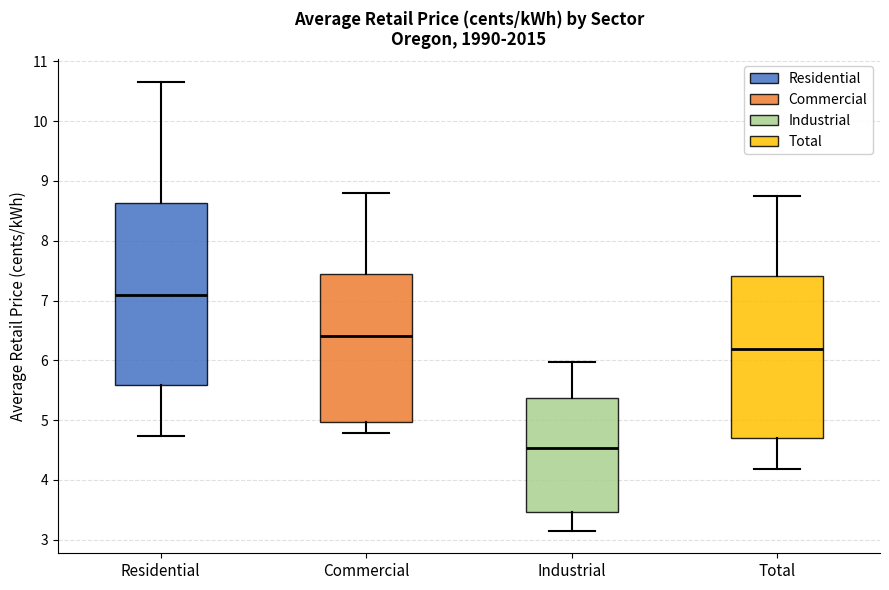

Which box's median line is the lowest?

Industrial